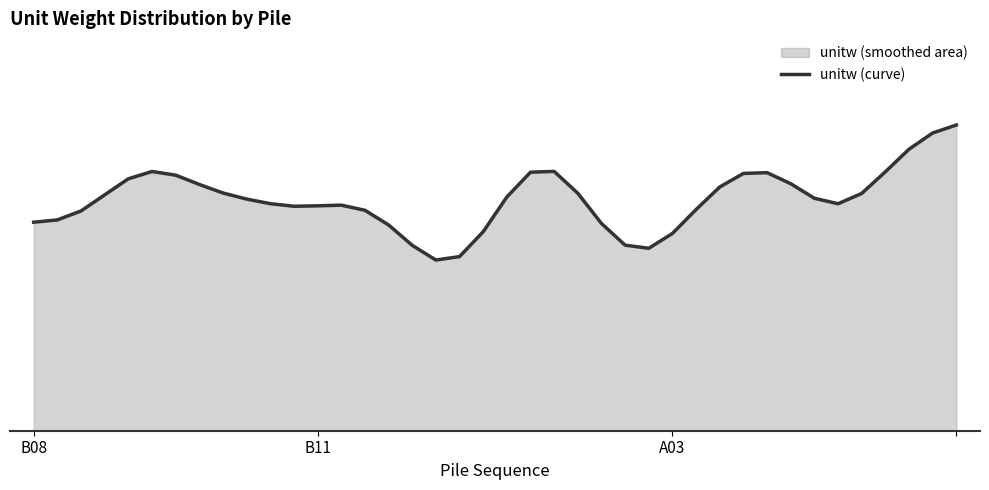

At which category does the chart reach its peak across all series?

39